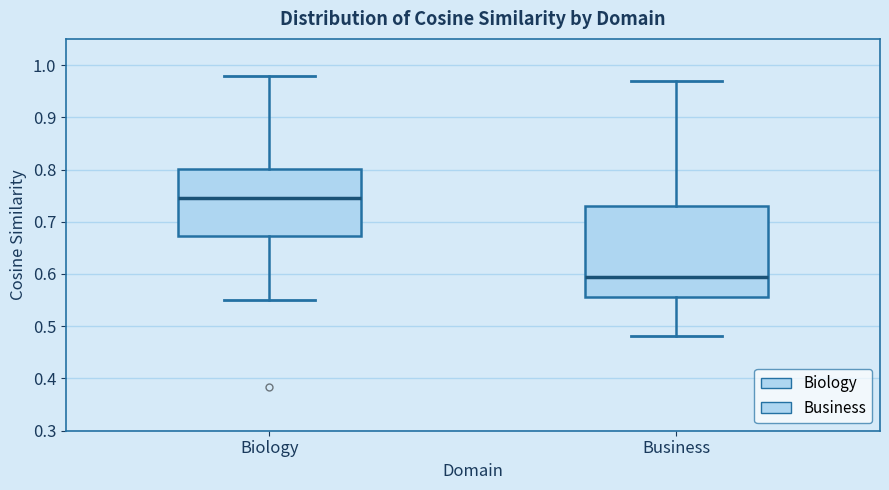

Which box has the highest median line?

Biology